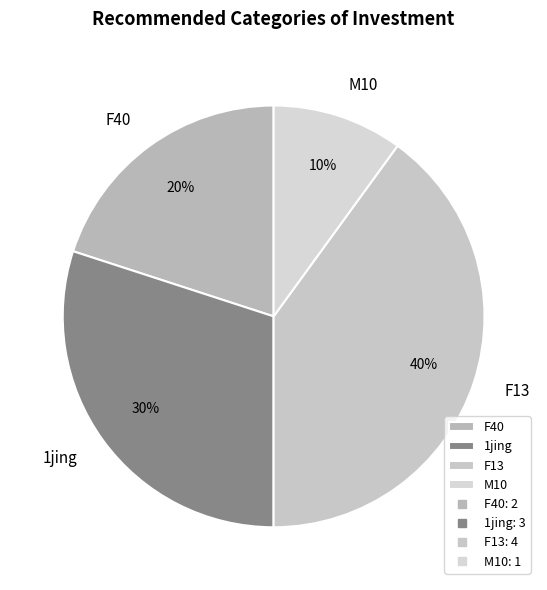

Is it true that F13 is 29% of the pie?

False